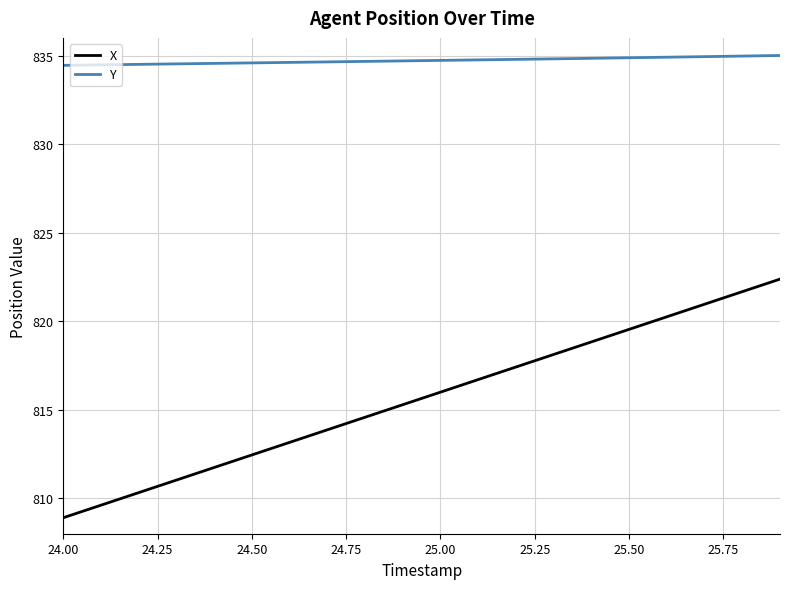

True or false: Y and X cross at least once.

False